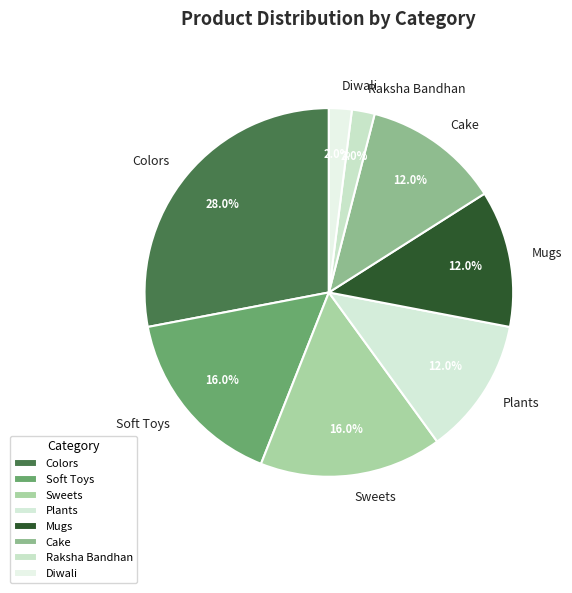

Which category has the biggest portion of the pie?

Colors